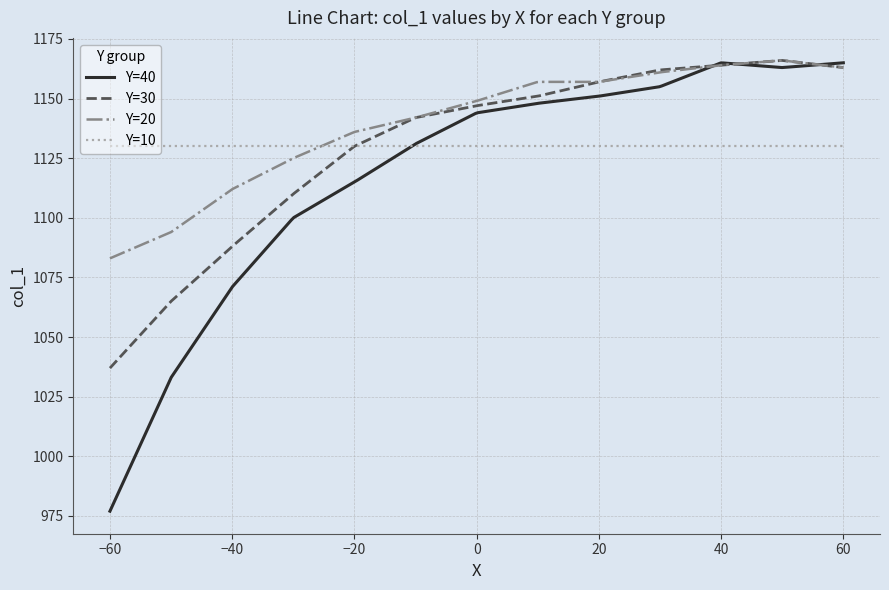

Which series has the largest total across all categories?

Y=20